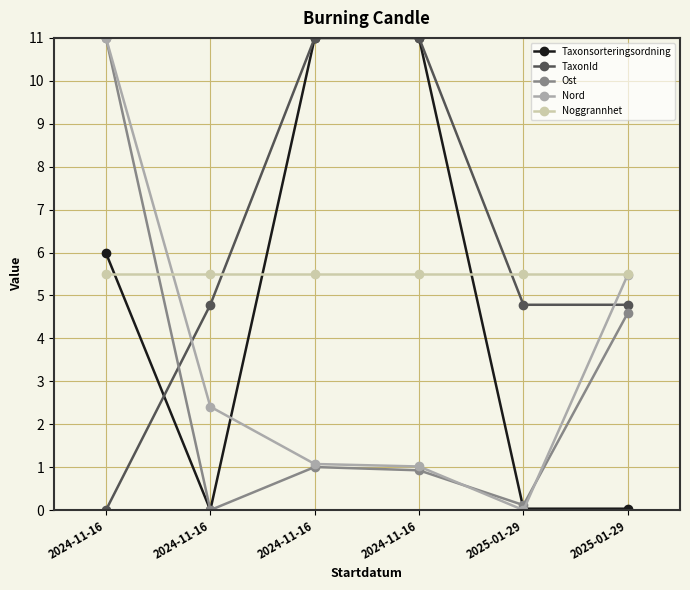

Between 2025-01-29 and 2024-11-16, which is larger?

2025-01-29